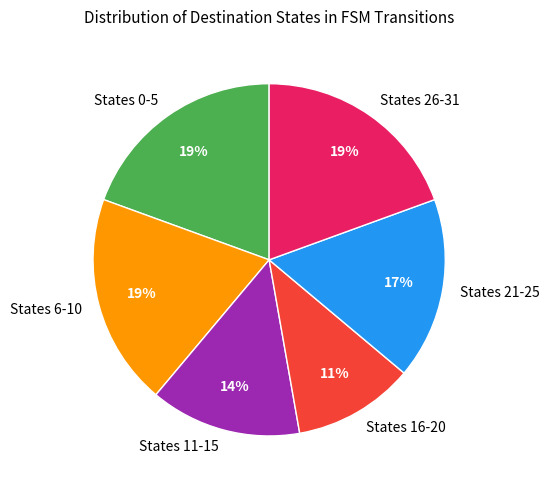

What is the ratio of the value at States 16-20 to the value at States 11-15?

0.8